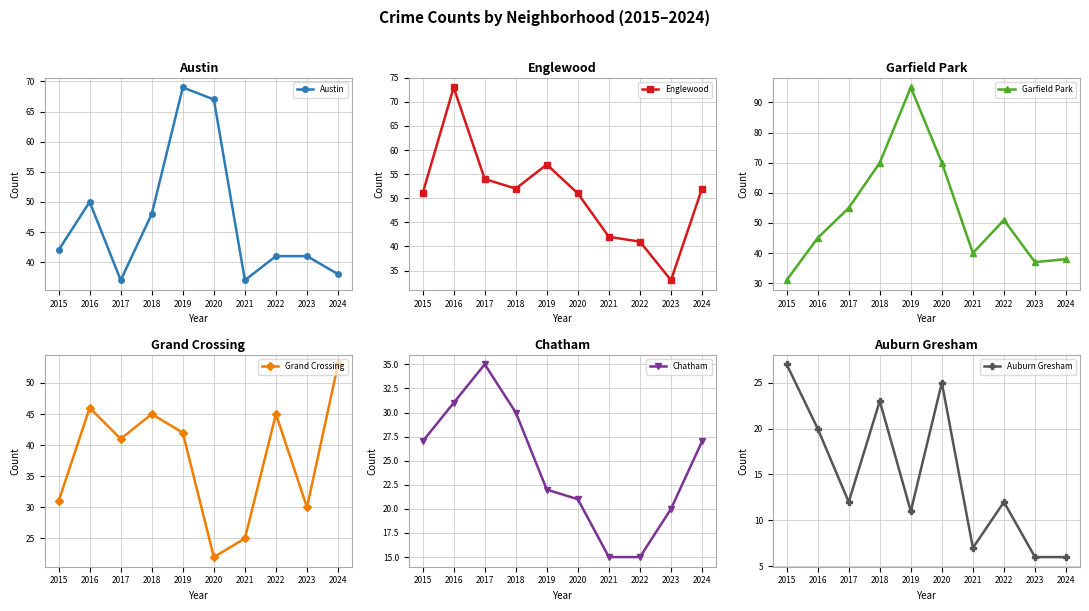

What is the value of the Grand Crossing point at the 8th from the left?

45